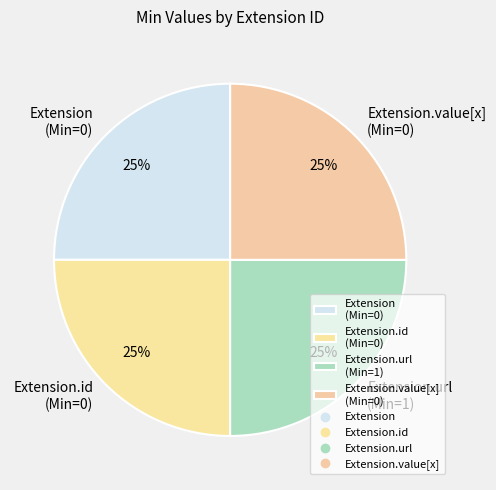

True or false: Extension.id (Min=0) accounts for 25% of the total.

True